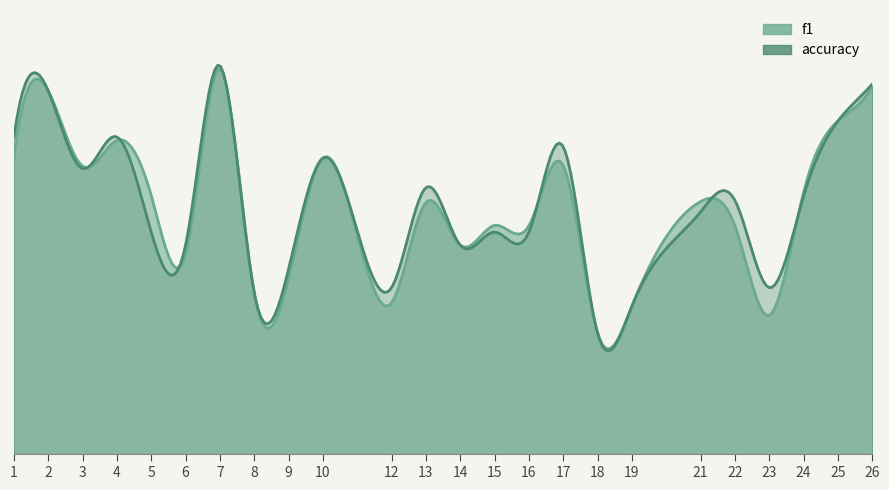

What is the difference between the maximum and minimum values in the accuracy series?

0.6